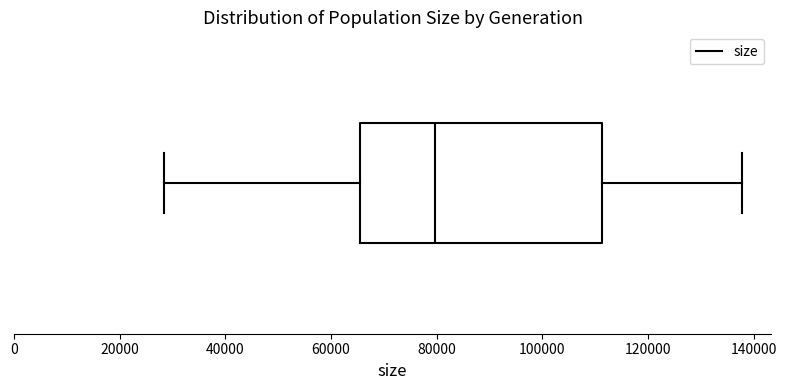

Transcribe this box plot: give where the median line is, the range the box spans, and where the two whiskers end, as read against the x-axis. The values are not printed on the chart, so give them approximately, as read against the axis.

median 80000, box 66000 to 112000, whiskers 28000 to 138000